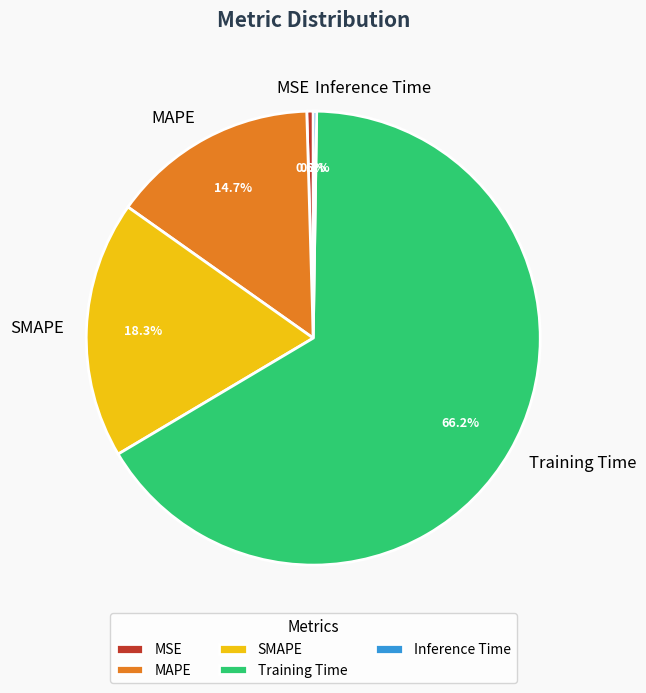

The MAPE slice represents 15% of the pie. True or false?

True